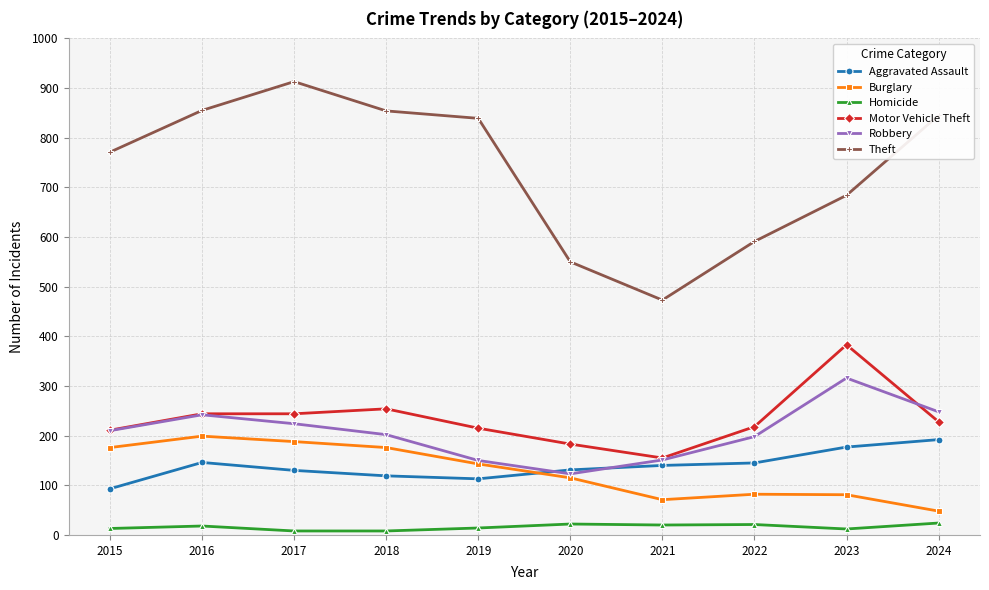

Count the number of data series in this chart.

6